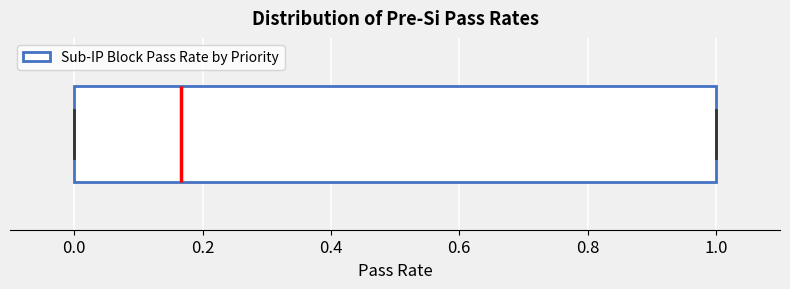

Read this box plot against the x-axis: the position of the median line, the range covered by the box, and the ends of both whiskers. The values are not printed on the chart, so give them approximately, as read against the axis.

median 0.16, box 0.00 to 1.00, whiskers 0.00 to 1.00